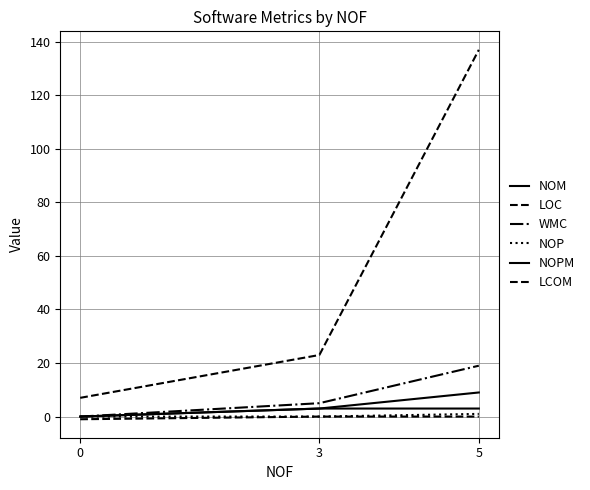

How many lines are shown in the chart?

6